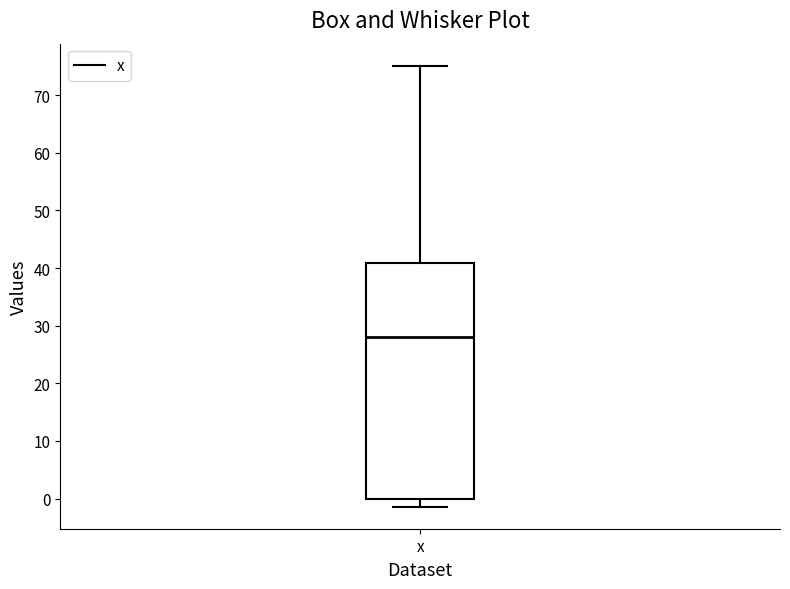

Read this box plot against the y-axis: the position of the median line, the range covered by the box, and the ends of both whiskers. The values are not printed on the chart, so give them approximately, as read against the axis.

median 28, box 0 to 41, whiskers -1 to 75